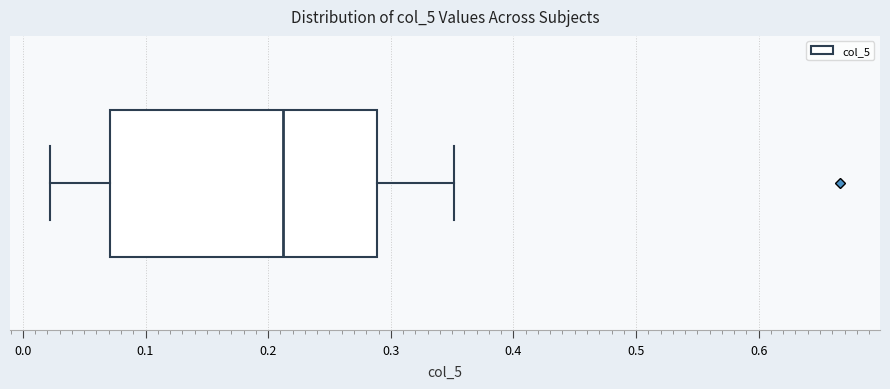

Transcribe this box plot: give where the median line is, the range the box spans, and where the two whiskers end, as read against the x-axis. The values are not printed on the chart, so give them approximately, as read against the axis.

median 0.21, box 0.07 to 0.29, whiskers 0.02 to 0.35